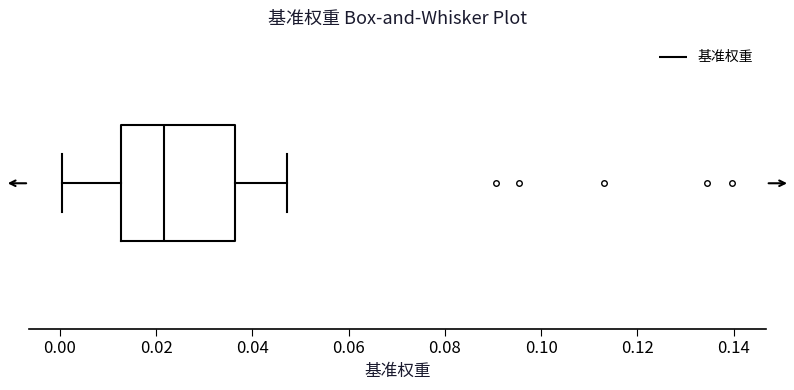

Transcribe this box plot: give where the median line is, the range the box spans, and where the two whiskers end, as read against the x-axis. The values are not printed on the chart, so give them approximately, as read against the axis.

median 0.022, box 0.012 to 0.036, whiskers 0.000 to 0.048